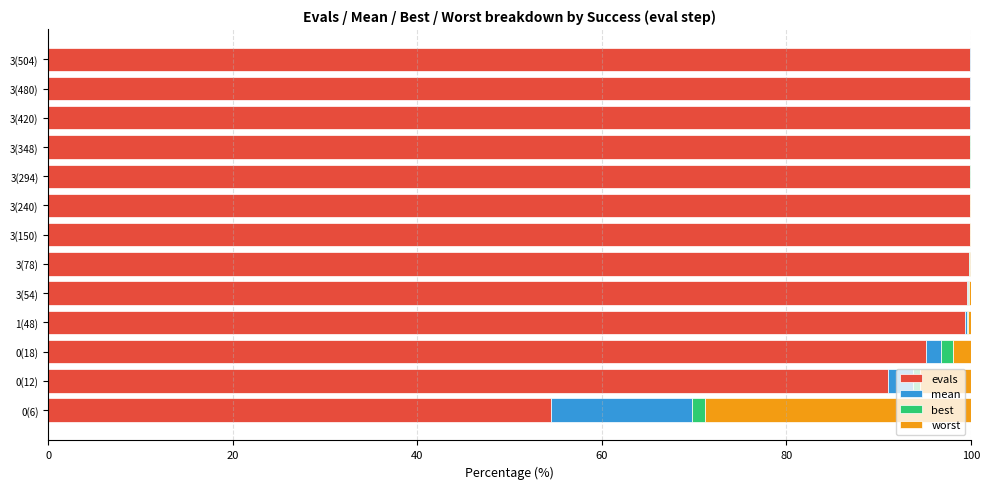

How many distinct data groups are displayed?

4